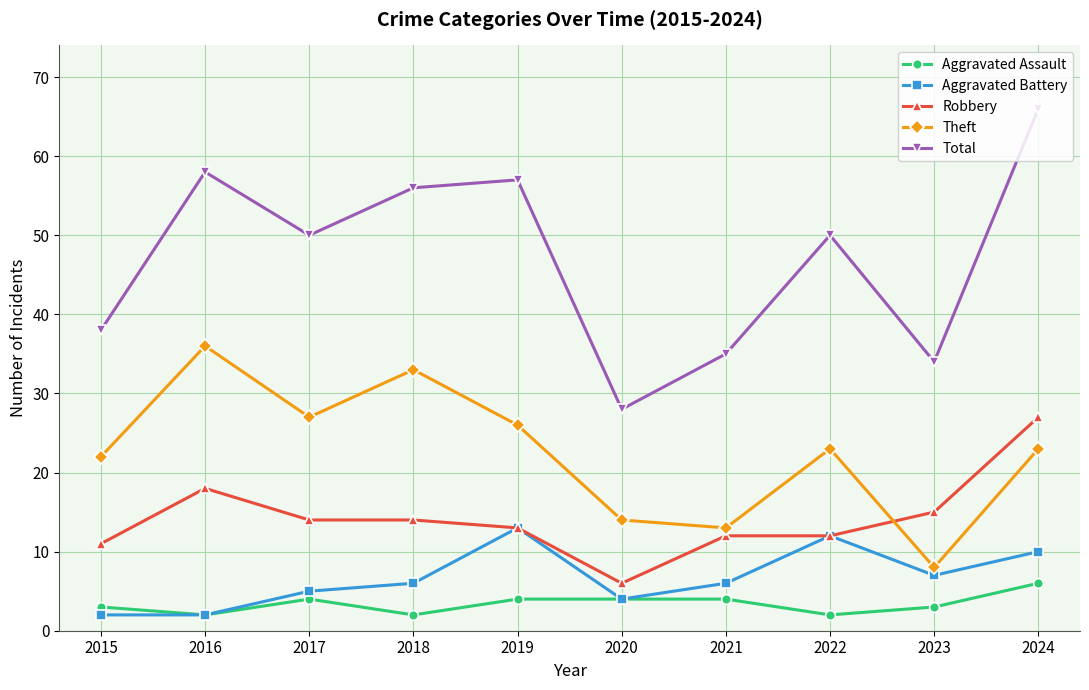

What is the lowest value of the Robbery series?

6